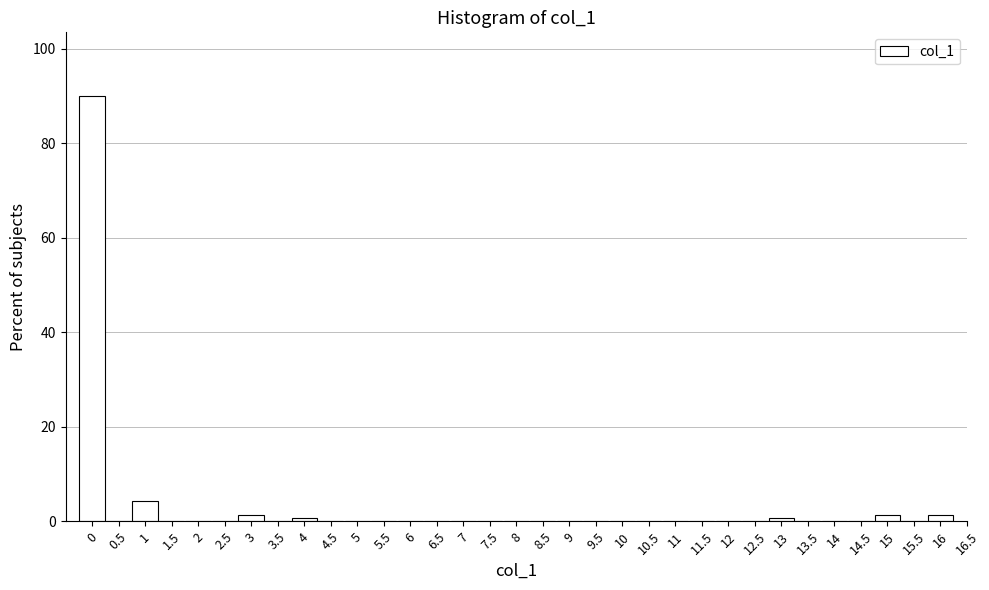

What is the height of the bar covering -0.25 to 0.25 on the x-axis? The values are not printed on the chart, so give them approximately, as read against the axis.

90